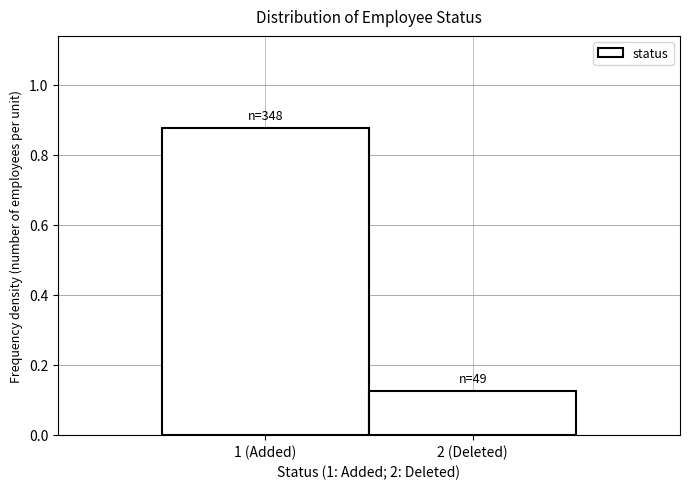

The chart shows a value of 0.2 at 1 (Added). True or false?

False